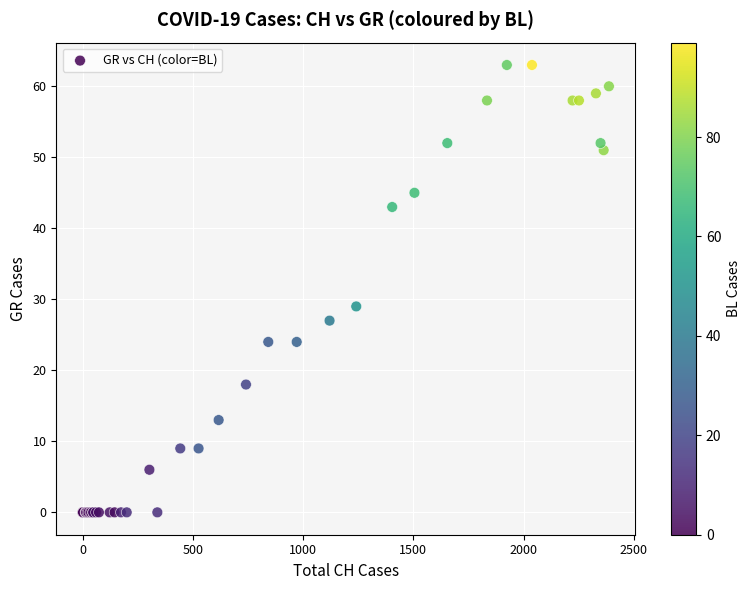

What Y value in the scatter plot is closest to 31?

29